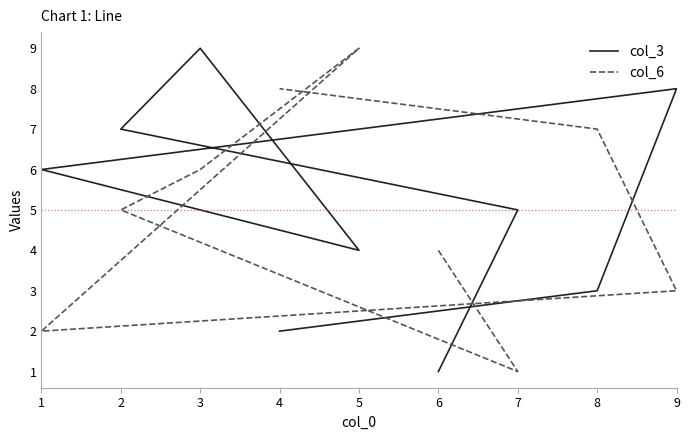

What is the maximum value shown in the chart?

9